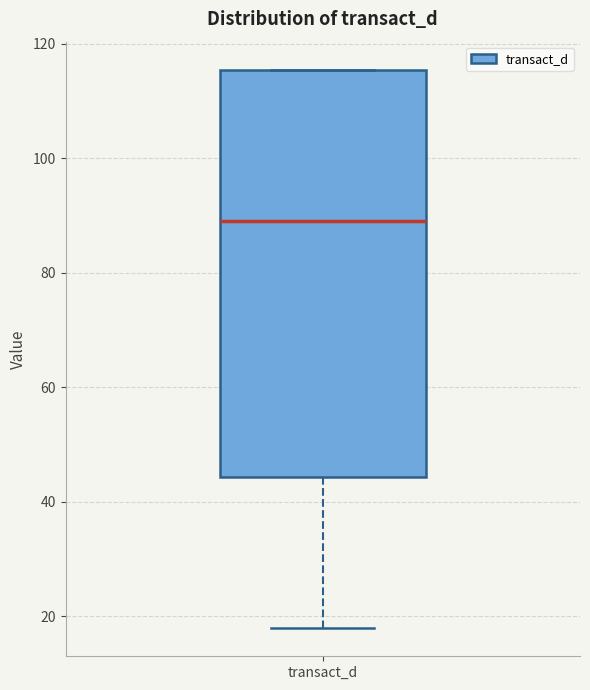

Transcribe this box plot: give where the median line is, the range the box spans, and where the two whiskers end, as read against the y-axis. The values are not printed on the chart, so give them approximately, as read against the axis.

median 90, box 44 to 116, whiskers 18 to 116